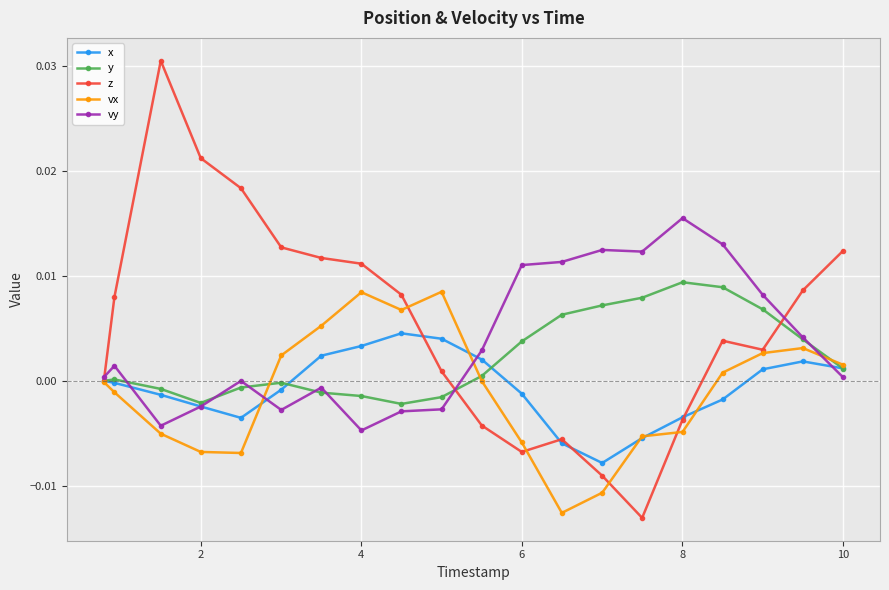

Which series has the widest spread of values?

z